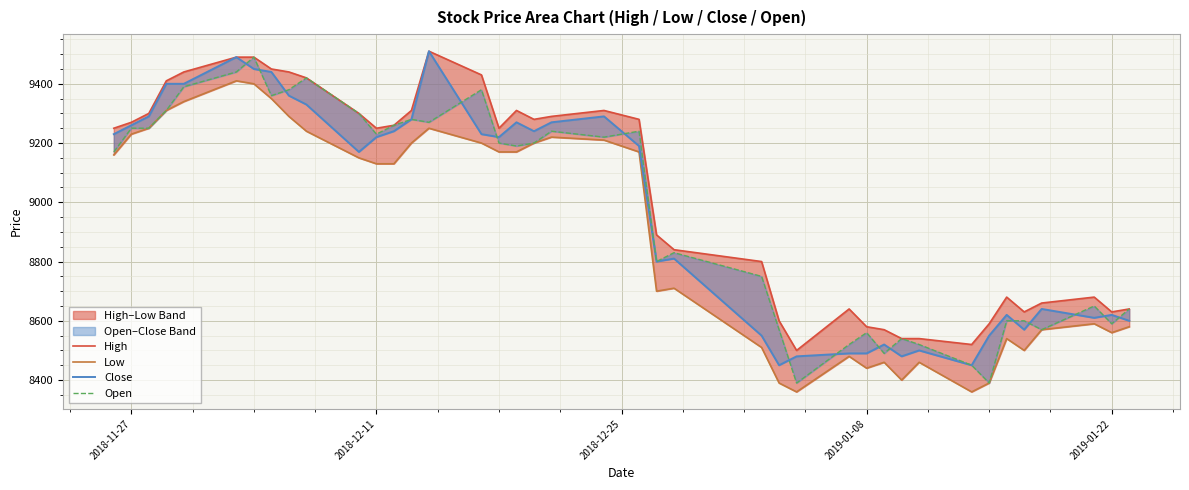

True or false: High and Low intersect in this chart.

False